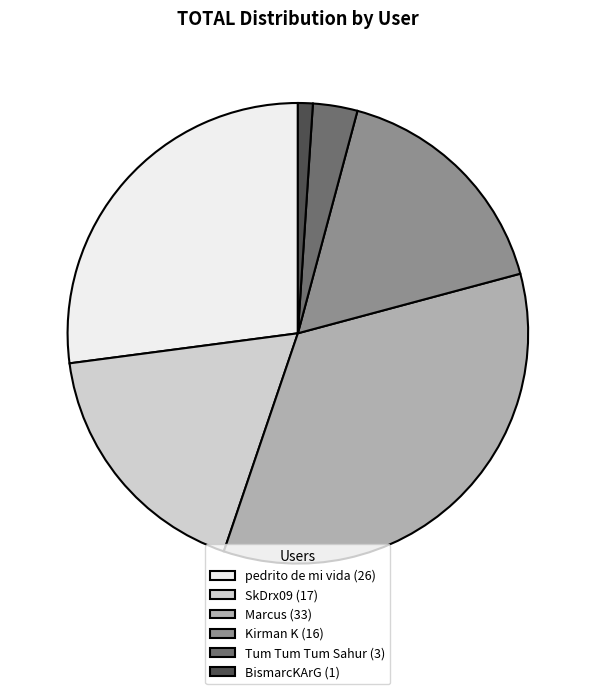

Between pedrito de mi vida and SkDrx09, which is larger?

pedrito de mi vida